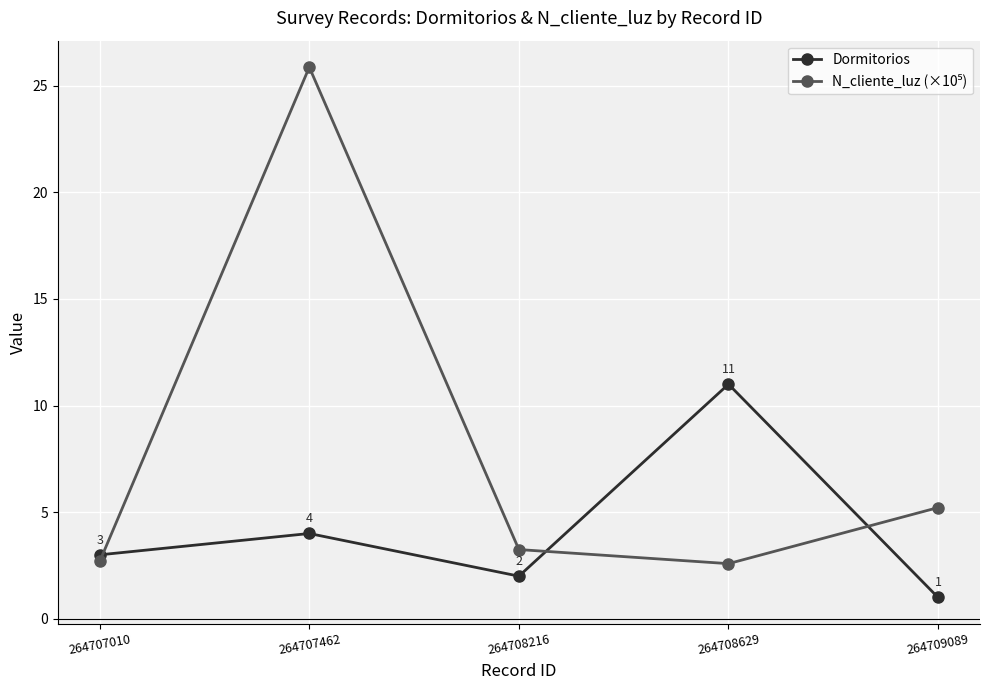

What is the smallest value displayed?

1.0